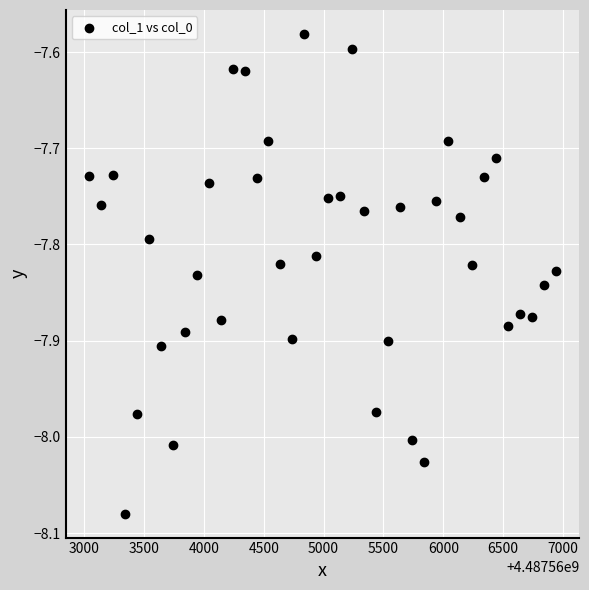

What is the range of Y values (max minus min)?

0.5